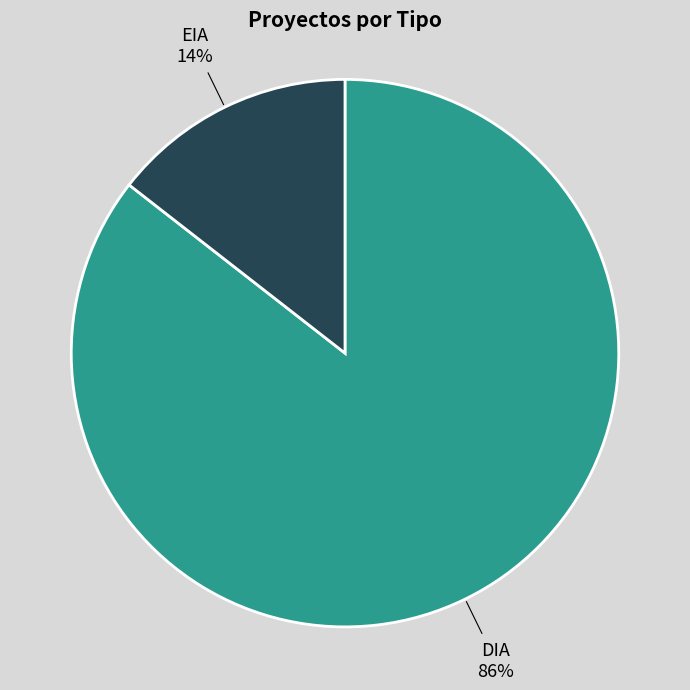

The DIA slice represents 93% of the pie. True or false?

False